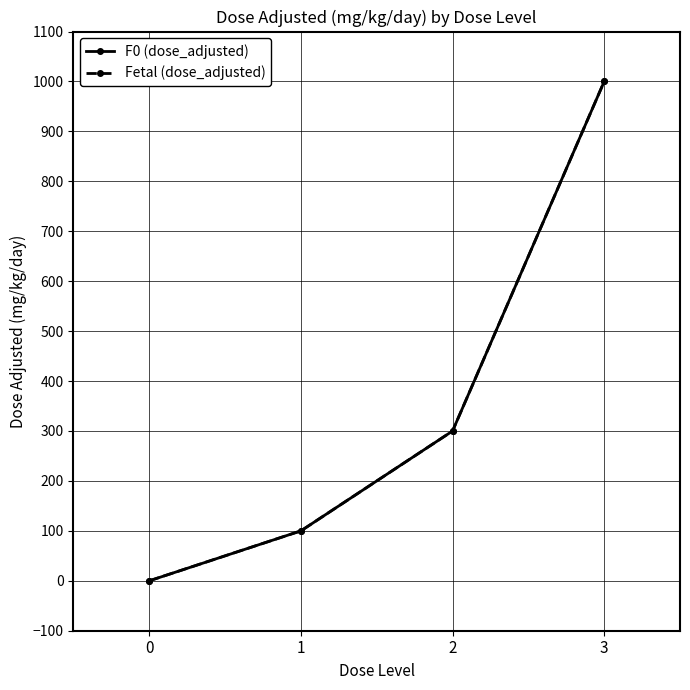

What is the difference between the maximum and minimum values in the Fetal (dose_adjusted) series?

1000